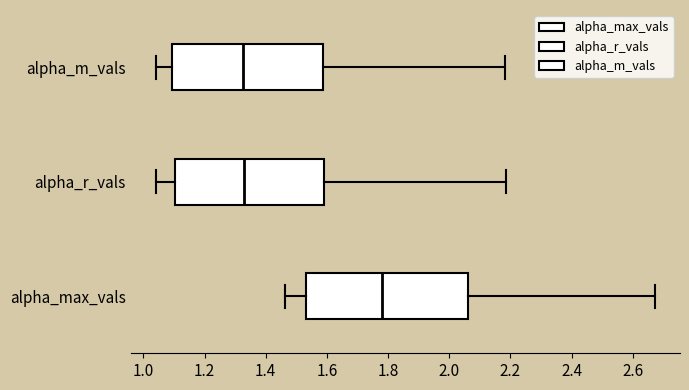

Which box is the widest, from its left edge to its right edge?

alpha_max_vals